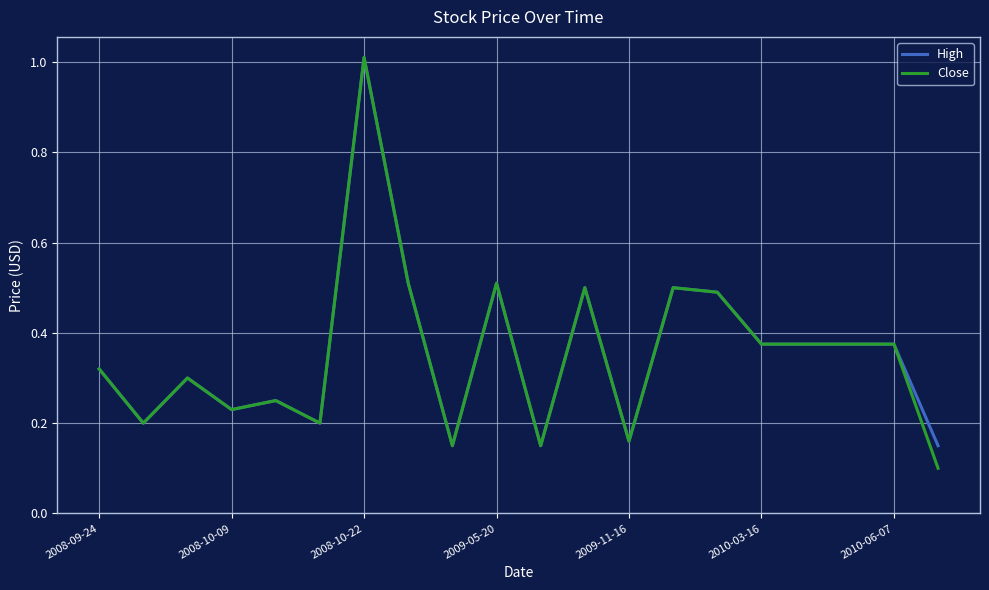

Which series has the largest range (max minus min)?

Close